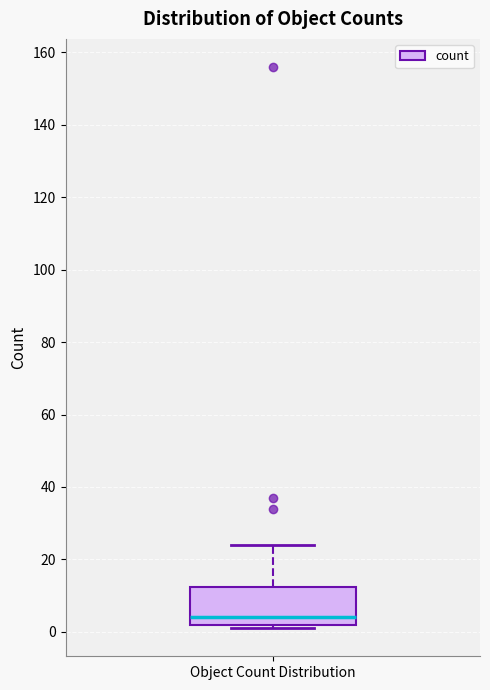

Transcribe this box plot: give where the median line is, the range the box spans, and where the two whiskers end, as read against the y-axis. The values are not printed on the chart, so give them approximately, as read against the axis.

median 4, box 2 to 12, whiskers 2 (just below the box's lower edge) to 24